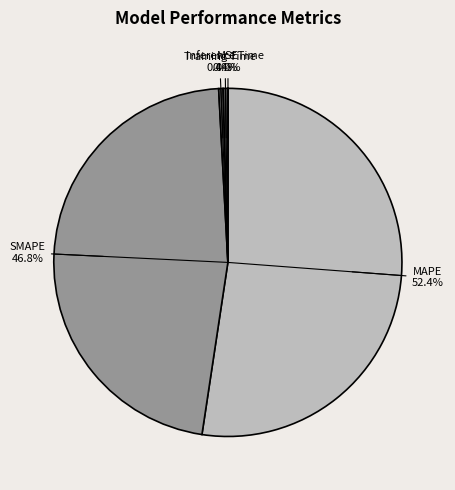

Is there any slice that represents more than half of the pie?

Yes